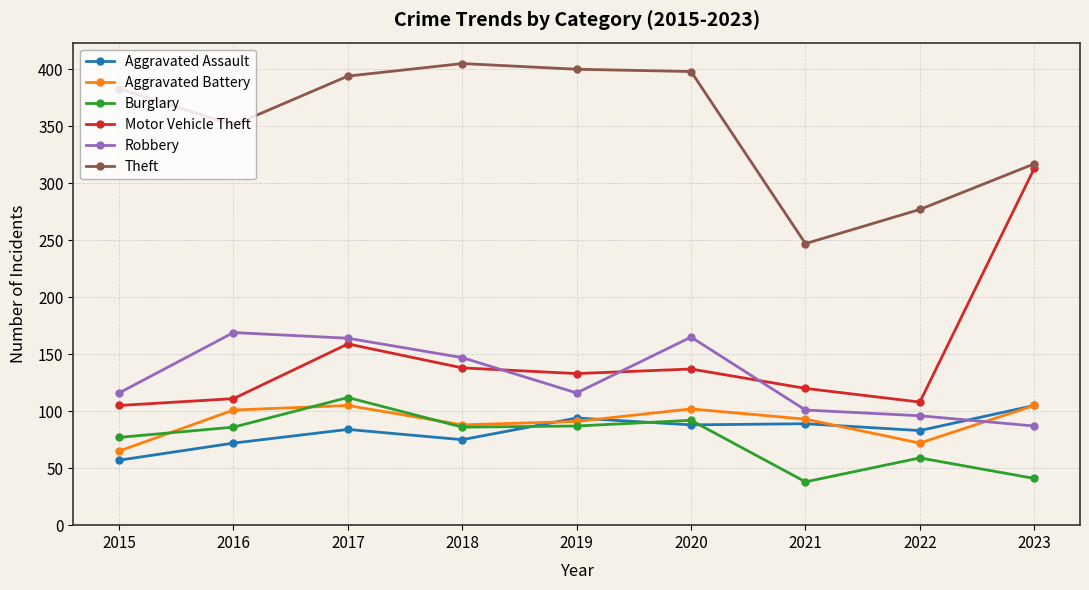

What is the value of the Robbery point at the 6th from the left?

165